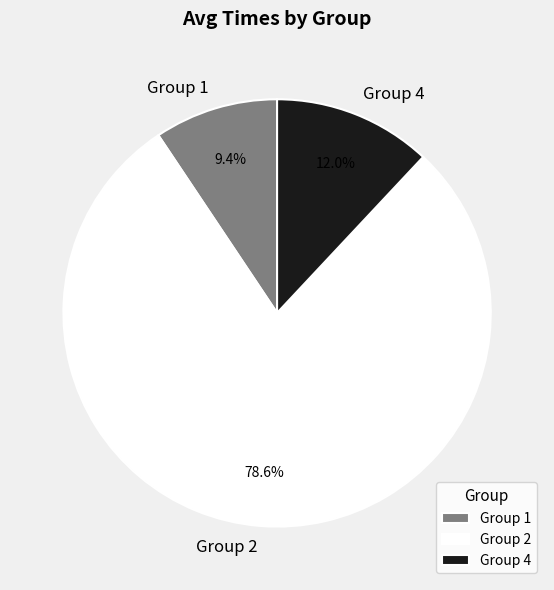

To the nearest percent, what is the average slice percentage?

33%